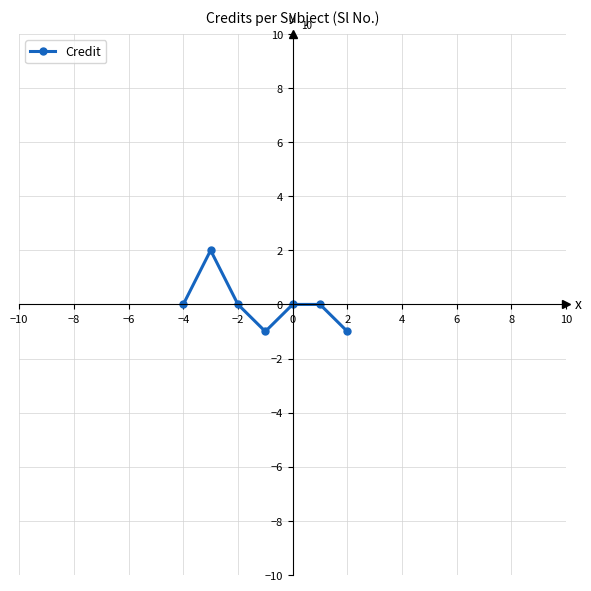

How many points are lower than both their immediate neighbors (excluding endpoints)?

1